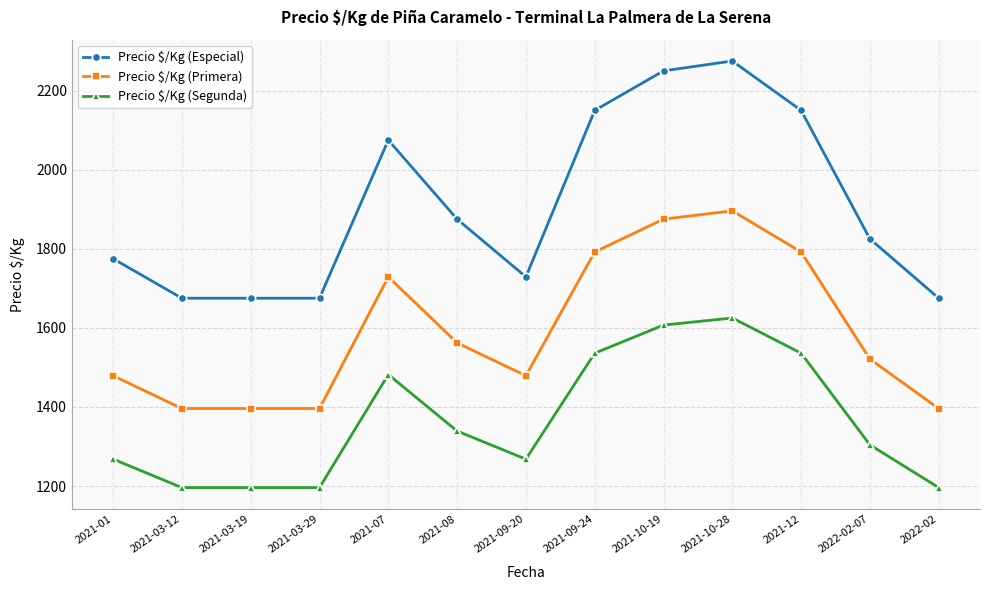

How many lines are shown in the chart?

3